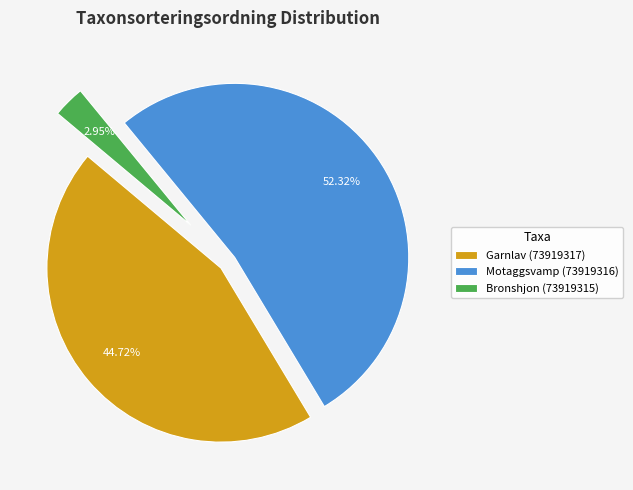

To the nearest percent, what portion does Motaggsvamp (73919316) represent?

52%